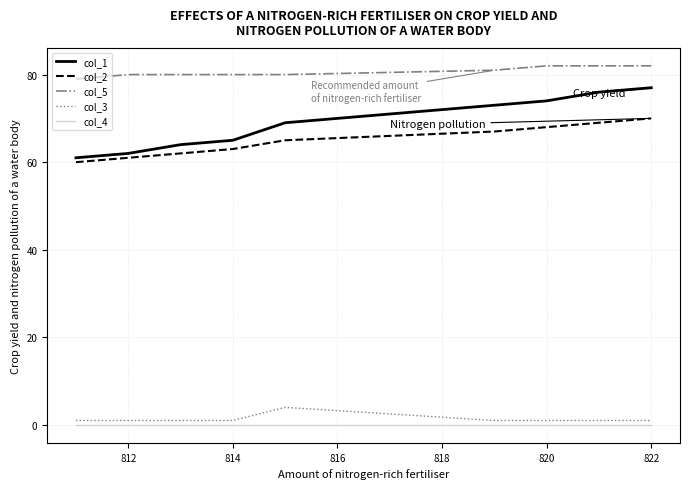

True or false: col_5 and col_2 intersect in this chart.

False